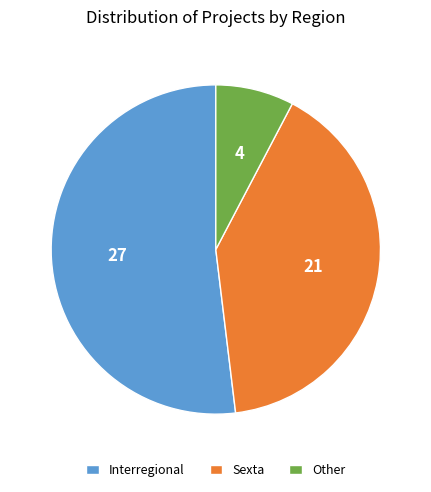

Which slice is the smallest?

Other